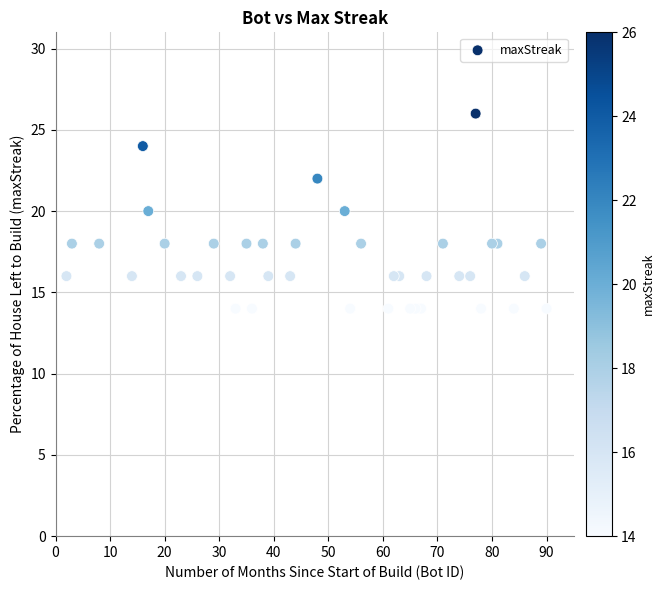

What is the range of X values (max minus min)?

88